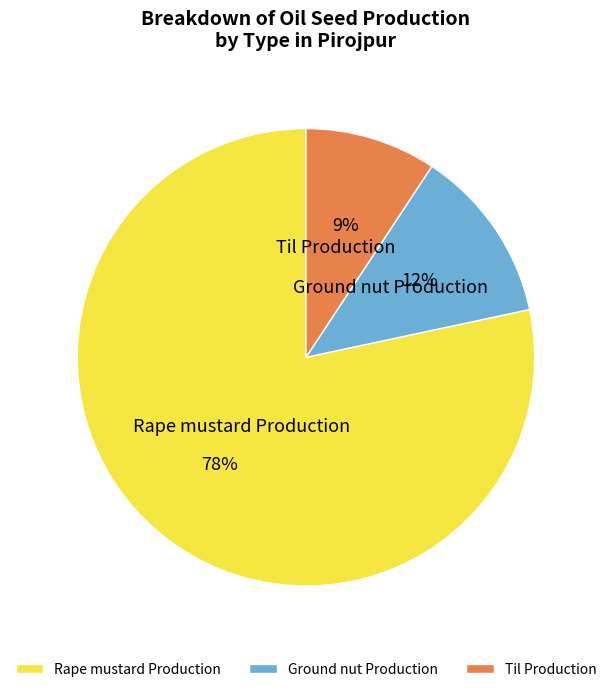

Do Ground nut Production and Til Production together represent more than half of the pie?

No